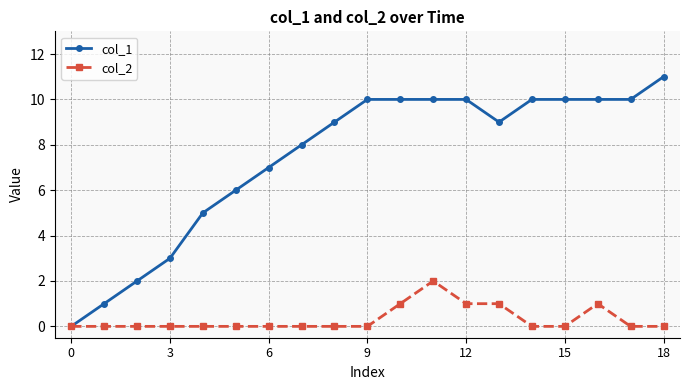

What is the difference between the maximum and second lowest values in the col_2 series?

2